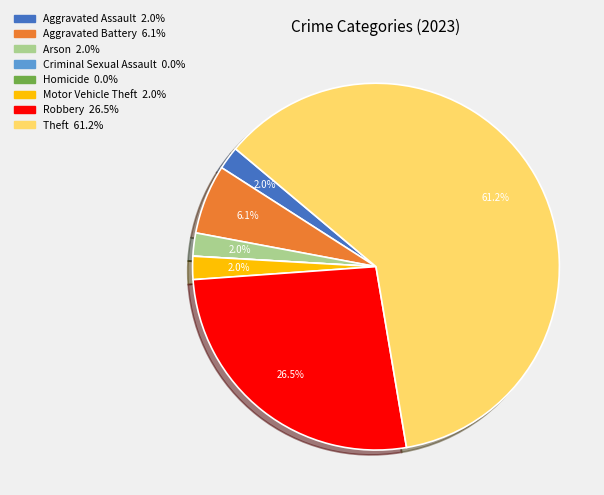

Approximately how many times larger is the value at Aggravated Assault compared to Motor Vehicle Theft?

1.0